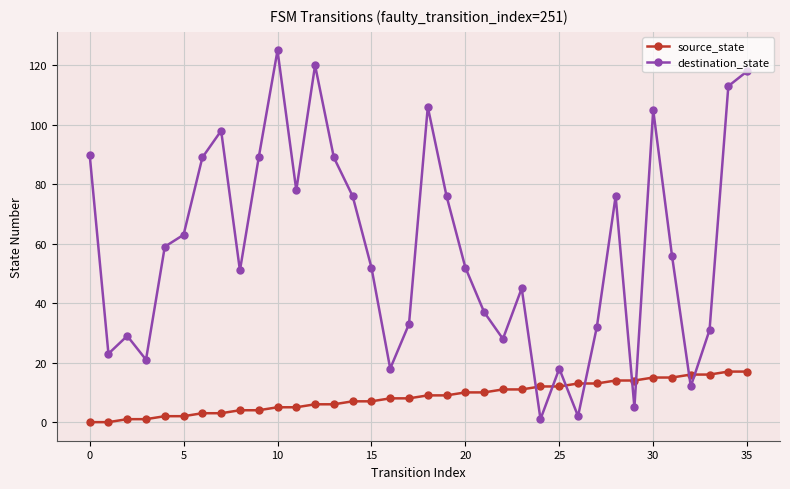

Which series has the largest total across all categories?

destination_state